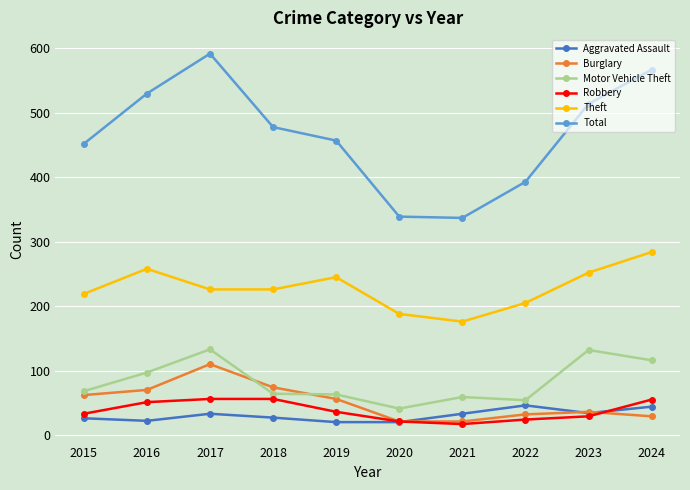

How many distinct data groups are displayed?

6